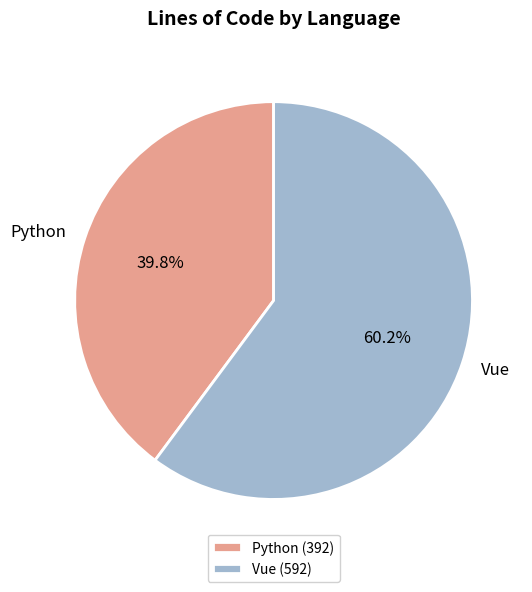

To the nearest percent, what is the combined percentage of Python and Vue?

100%